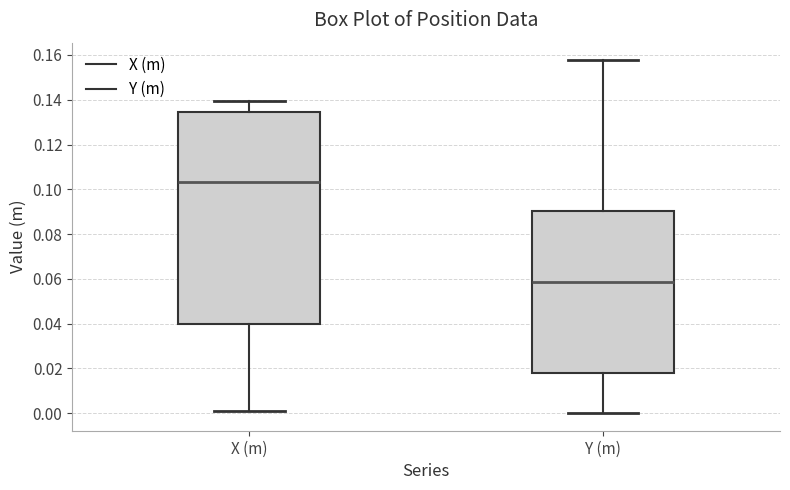

Comparing the boxes themselves (not the whiskers), which one is the tallest?

X (m)